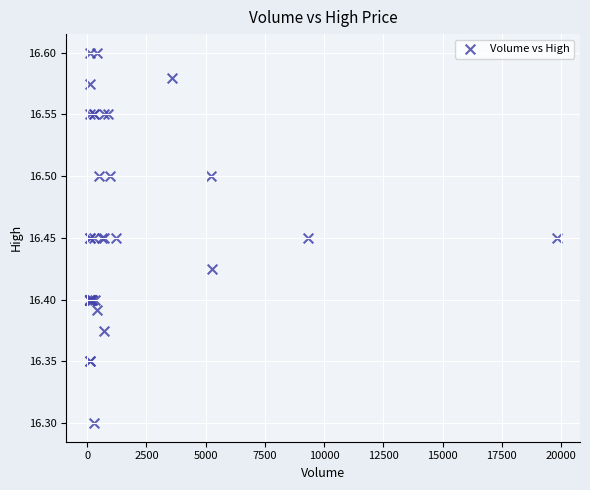

What Y value in the scatter plot is closest to 16?

16.3